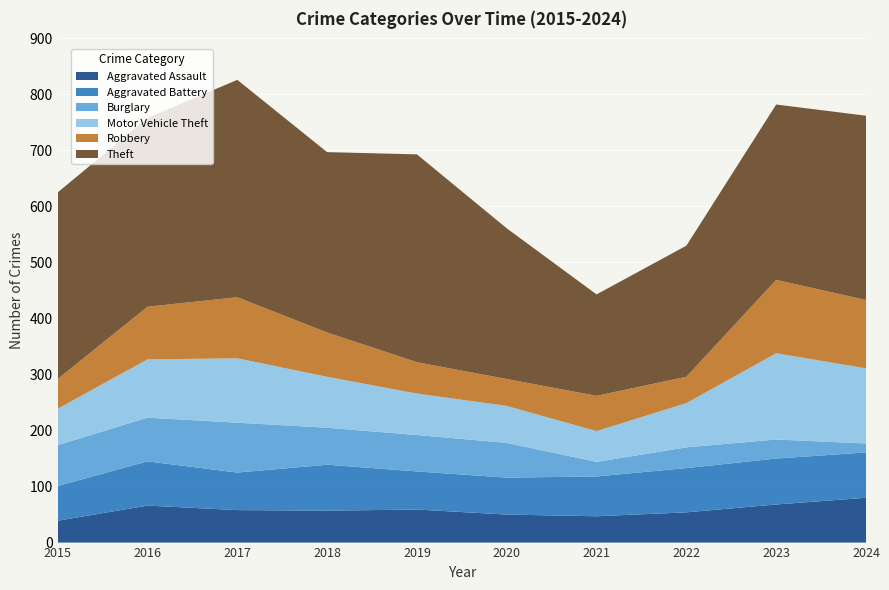

Reading left to right, transcribe all the data shown in this chart.

Aggravated Assault: 39	66	58	57	59	50	47	54	68	80
Aggravated Battery: 62	79	67	82	68	66	71	79	82	81
Burglary: 73	78	89	66	65	62	26	37	34	16
Motor Vehicle Theft: 65	104	115	91	74	66	55	79	154	134
Robbery: 53	94	109	79	56	48	63	47	131	122
Theft: 333	337	388	322	371	269	181	234	313	329